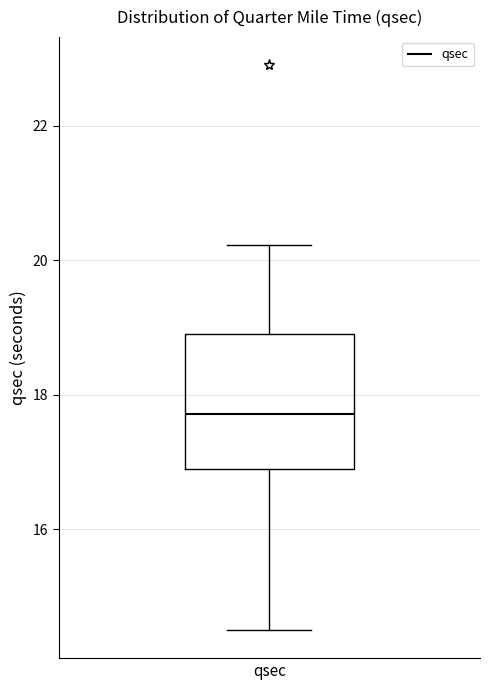

Where does the upper whisker of the box for qsec end on the y-axis? The values are not printed on the chart, so give them approximately, as read against the axis.

20.2